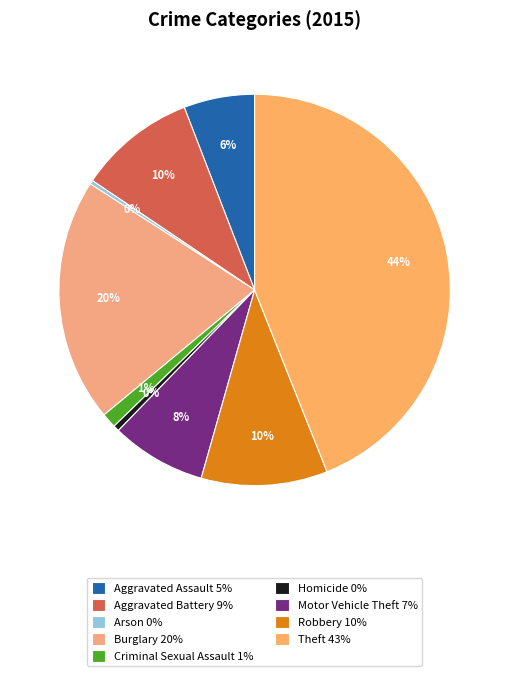

To the nearest percent, what is the difference between the largest and smallest slice percentages?

44%